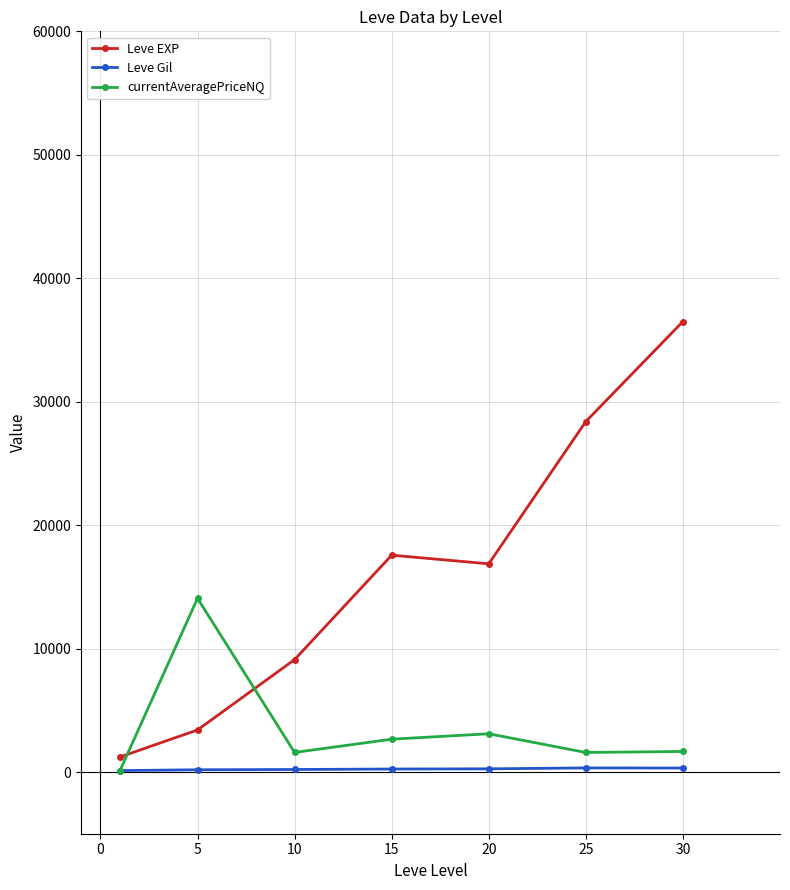

How many interior local peaks does the currentAveragePriceNQ series have?

2